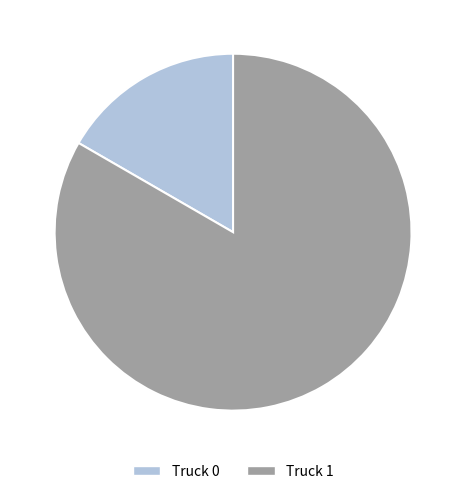

Rank the categories by value from lowest to highest.

Truck 0, Truck 1